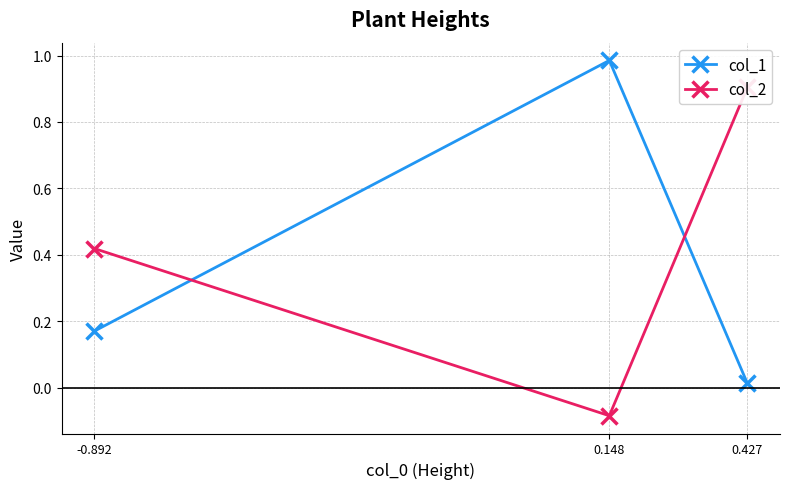

How many values in col_2 are above zero?

2